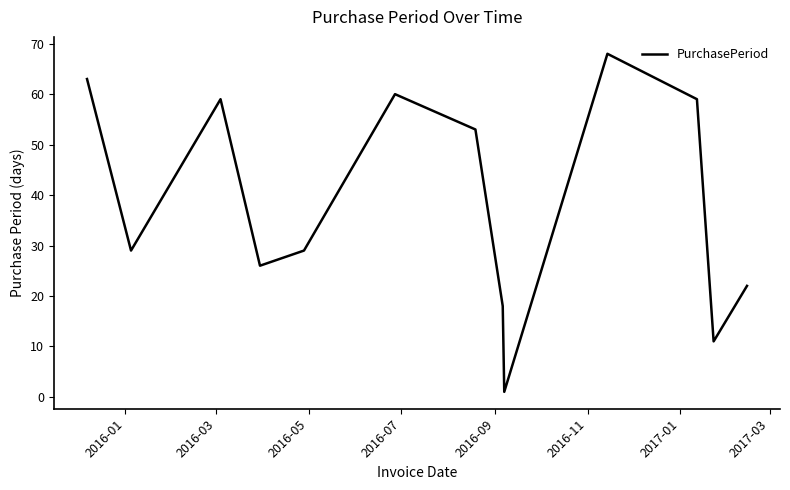

What is the difference between the maximum and minimum values?

67